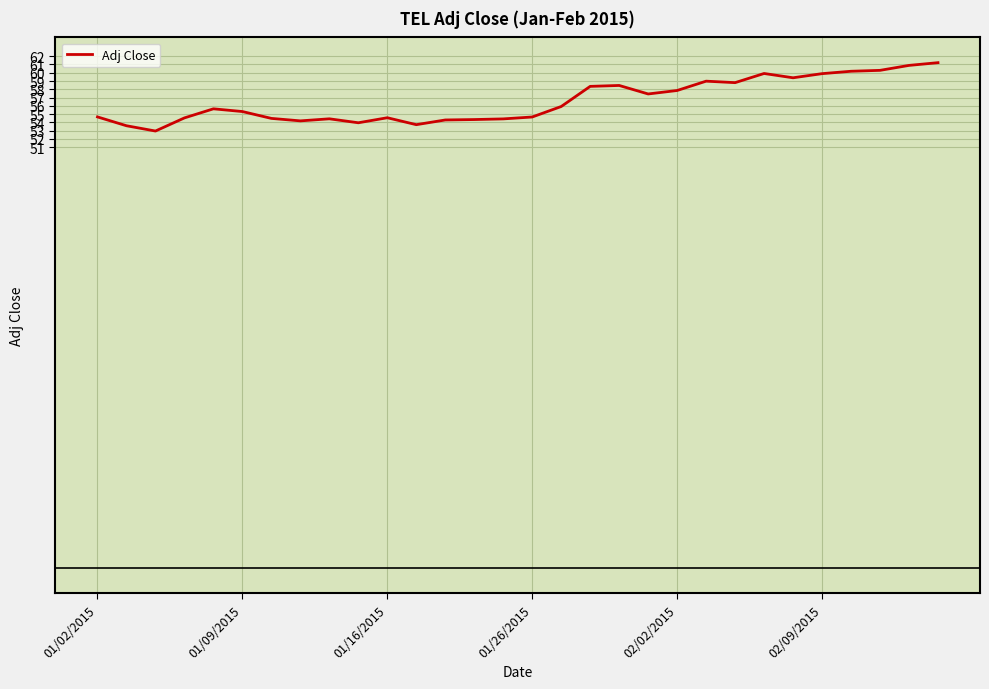

What is the maximum value shown in the chart?

61.2